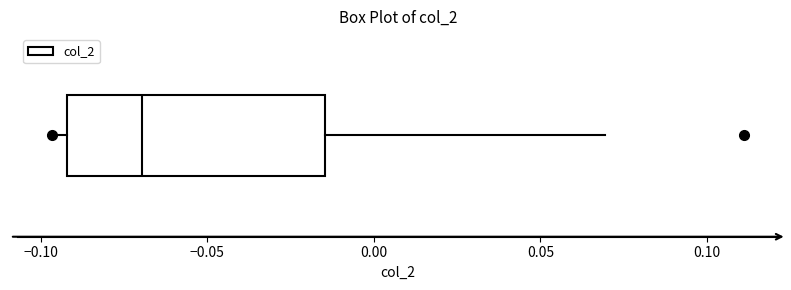

Where is the right edge of the box on the x-axis? The values are not printed on the chart, so give them approximately, as read against the axis.

-0.015